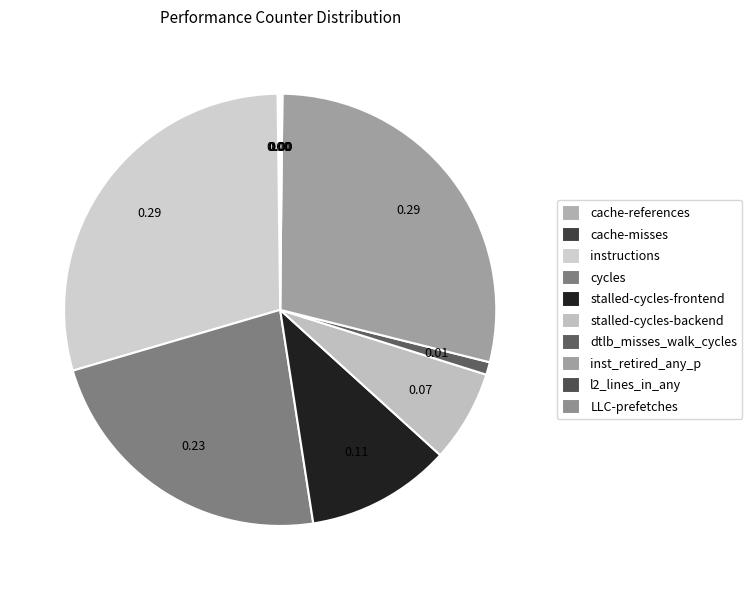

Which slice is the smallest?

LLC-prefetches